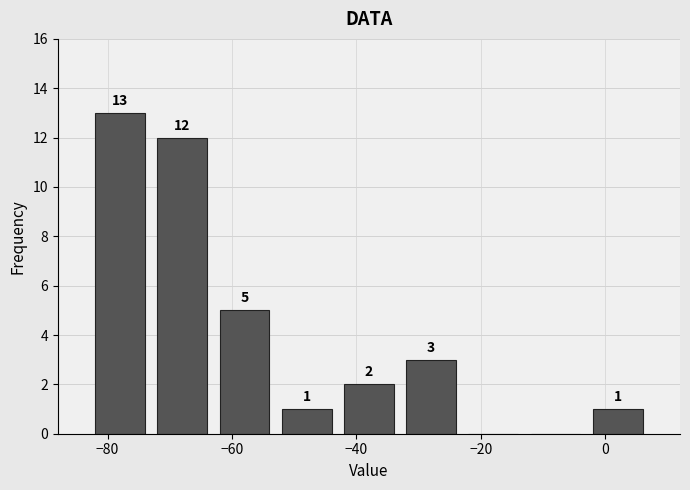

Over which range of the x-axis is the bar tallest?

-83 to -73